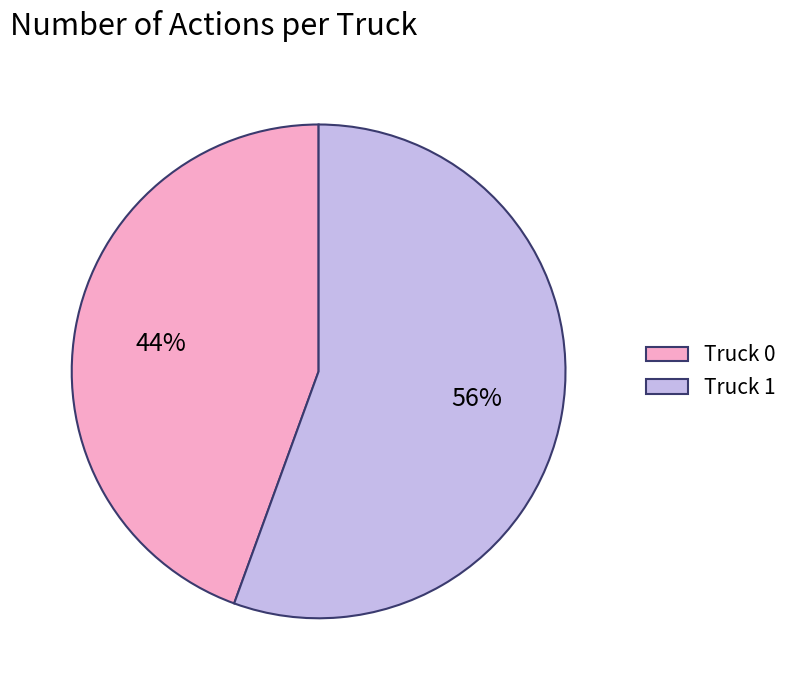

To the nearest percent, what is the average slice percentage?

50%